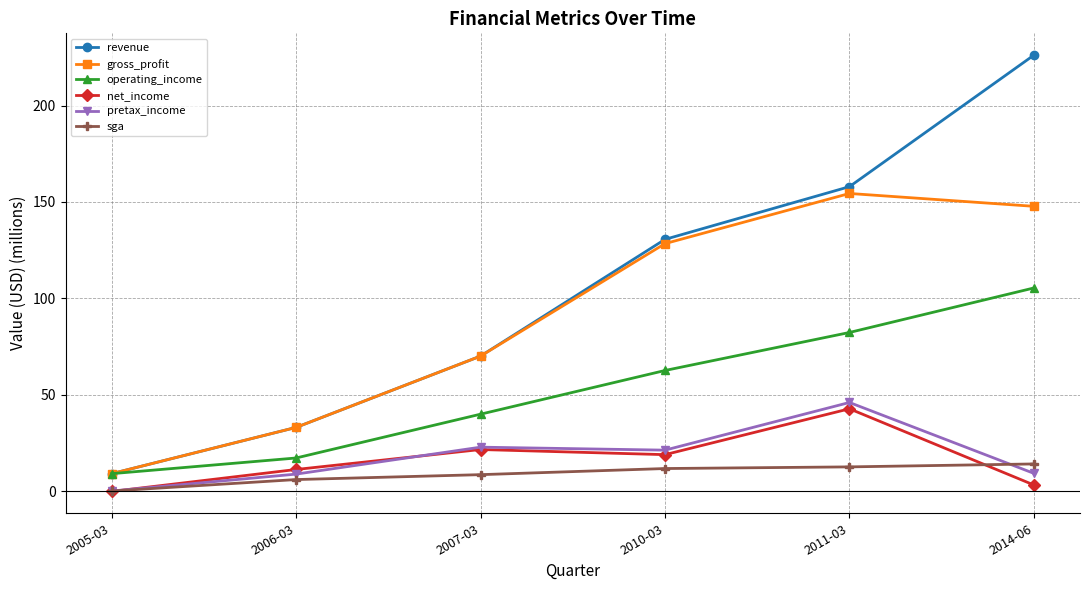

After their last crossing, which series has the higher values: pretax_income or net_income?

pretax_income